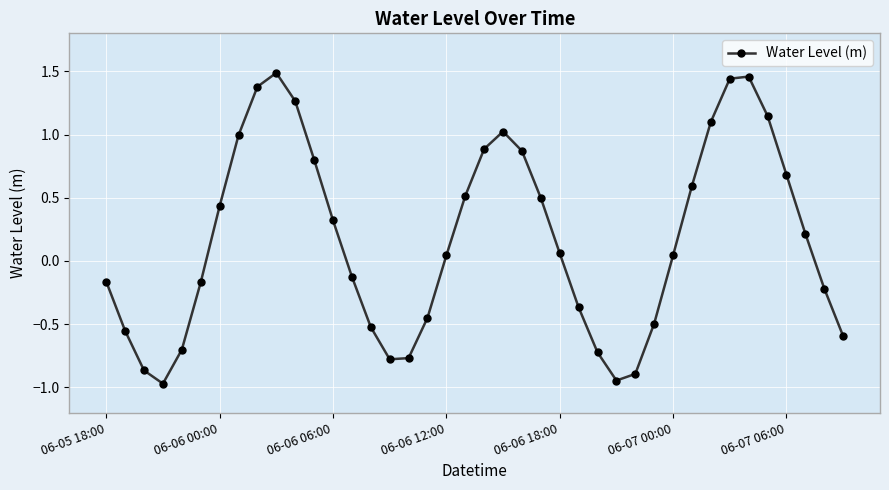

How many lines are shown in the chart?

1